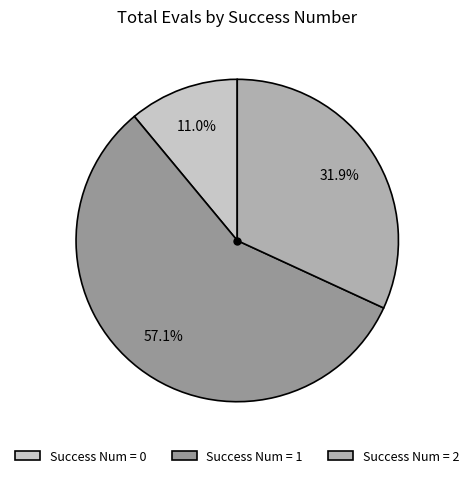

Is there any slice that represents more than half of the pie?

Yes